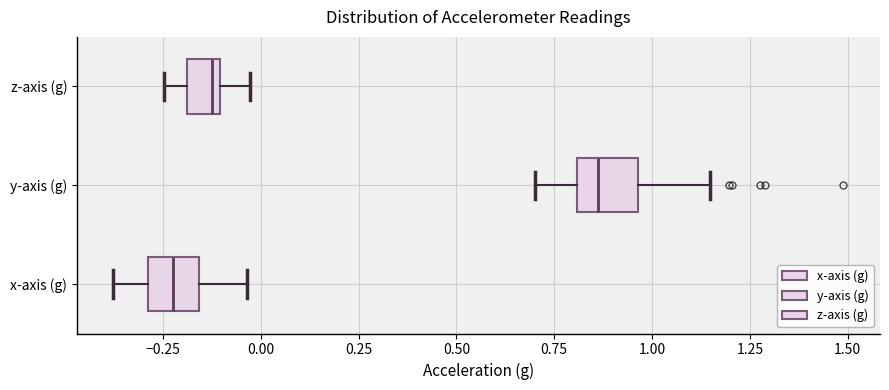

Which box's median line is the furthest to the right?

y-axis (g)